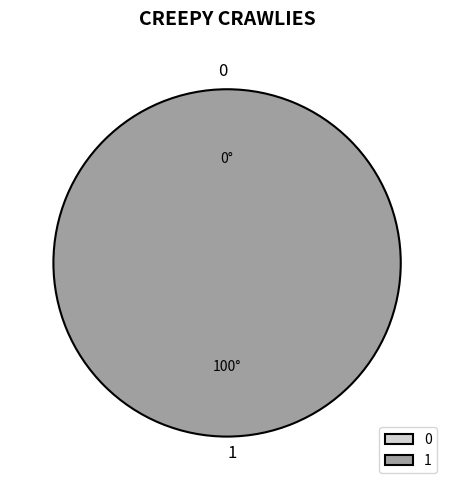

The 0 slice represents 0% of the pie. True or false?

True